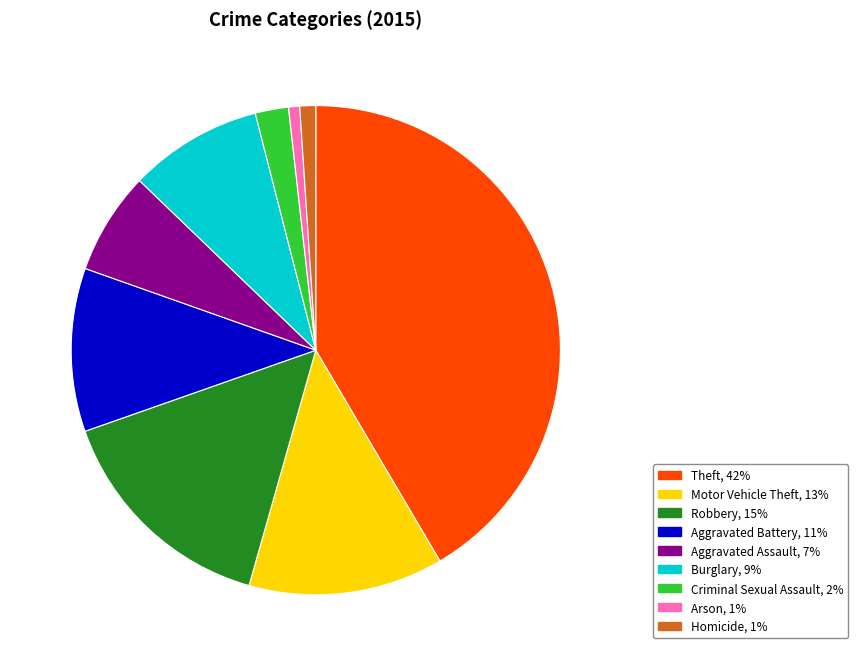

Is it true that Homicide is 1% of the pie?

True